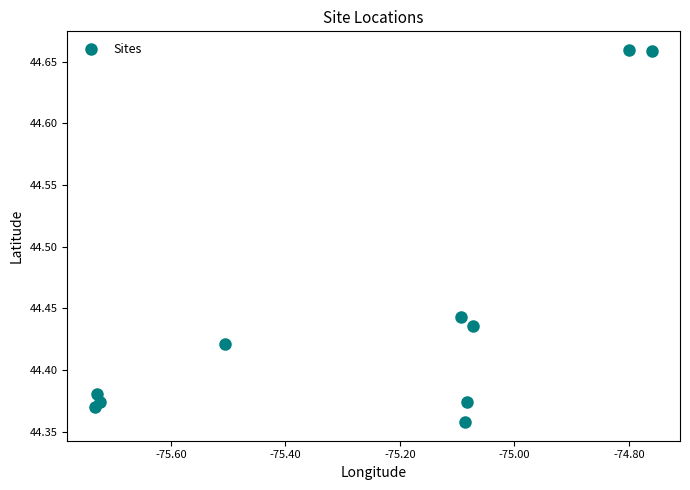

What is the average X value?

-75.3